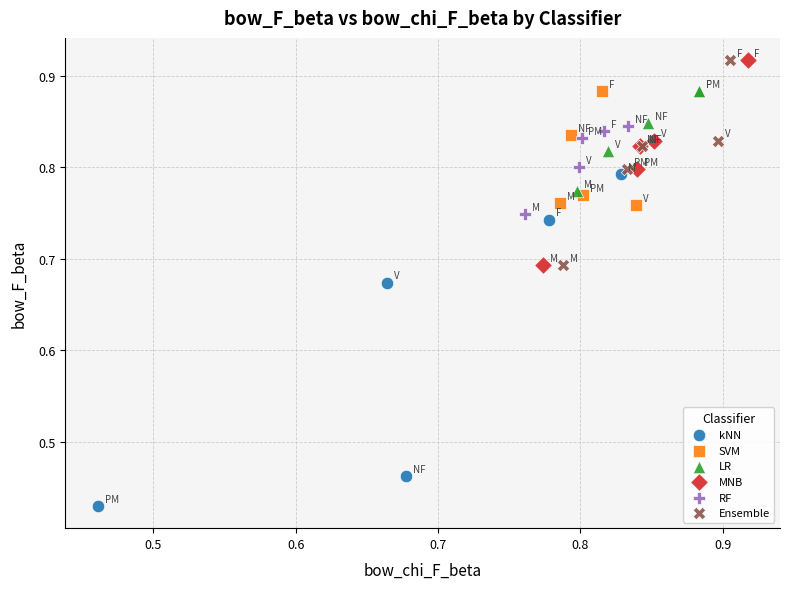

Which series reaches the minimum Y coordinate?

kNN